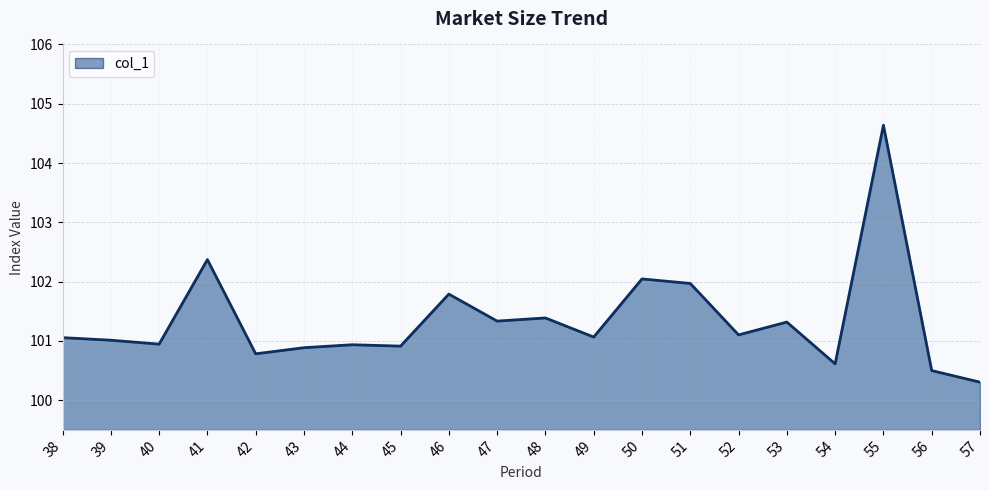

At which label does the data first exceed 101?

38